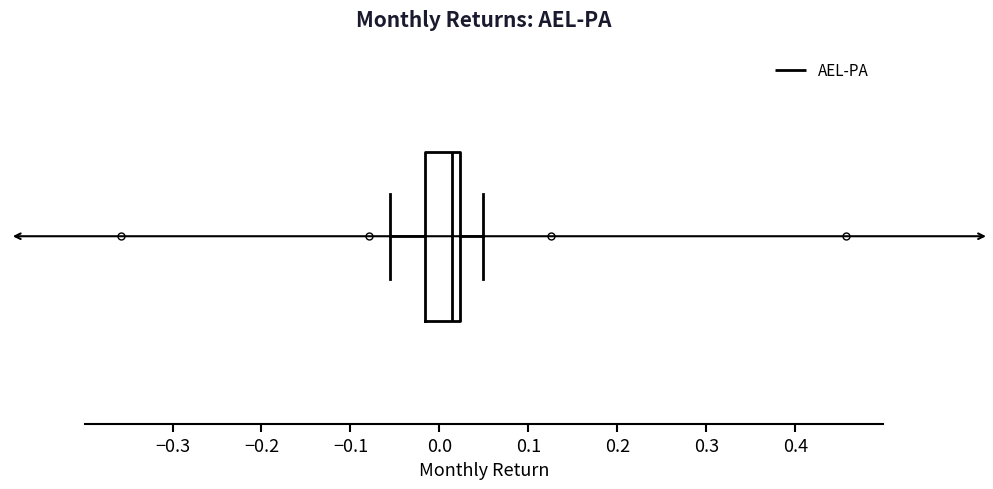

Read this box plot against the x-axis: the position of the median line, the range covered by the box, and the ends of both whiskers. The values are not printed on the chart, so give them approximately, as read against the axis.

median 0.01, box -0.02 to 0.02, whiskers -0.06 to 0.05